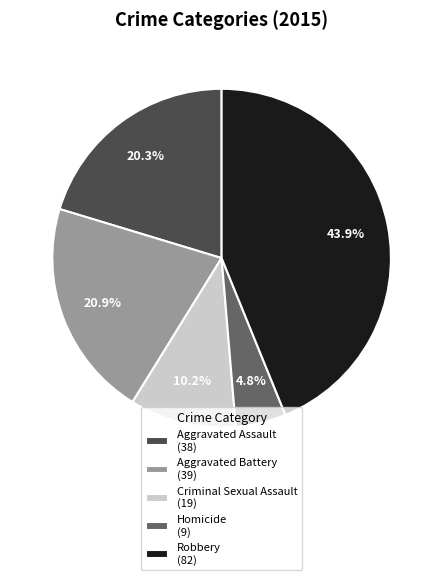

The Robbery slice represents 53% of the pie. True or false?

False